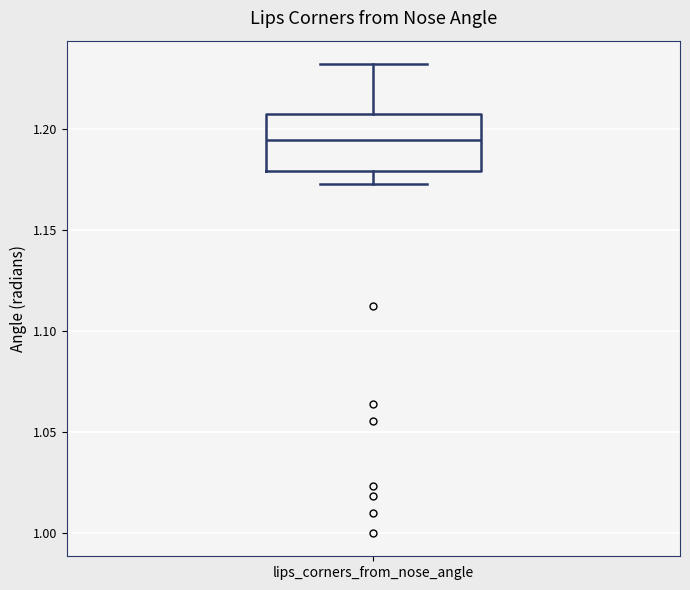

Where does the upper whisker of the box for lips_corners_from_nose_angle end on the y-axis? The values are not printed on the chart, so give them approximately, as read against the axis.

1.230